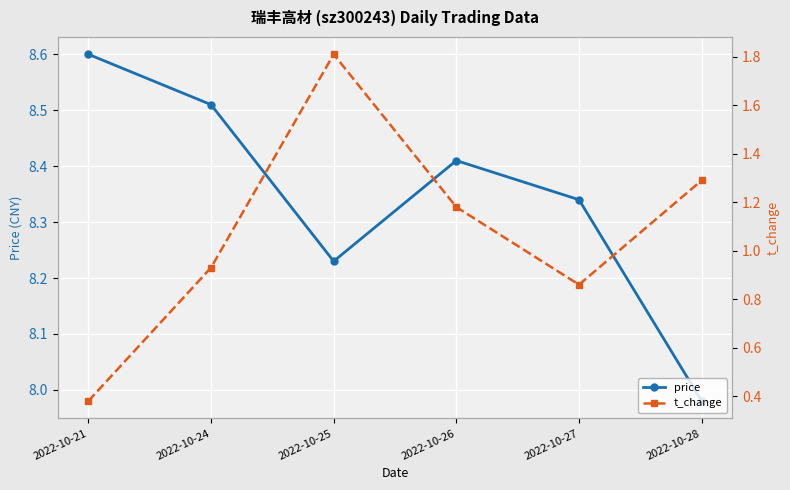

Between 2022-10-25 and 2022-10-27, which series saw the biggest shift?

t_change